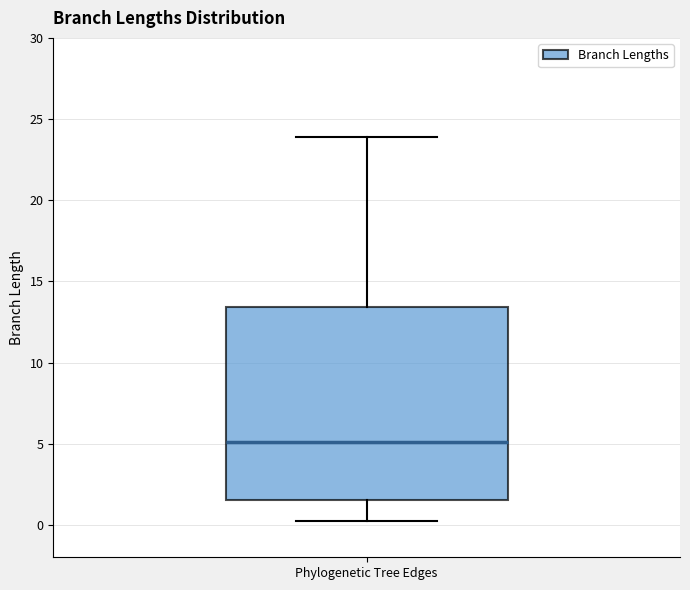

Transcribe this box plot: give where the median line is, the range the box spans, and where the two whiskers end, as read against the y-axis. The values are not printed on the chart, so give them approximately, as read against the axis.

median 5.0, box 1.5 to 13.5, whiskers 0.5 to 24.0